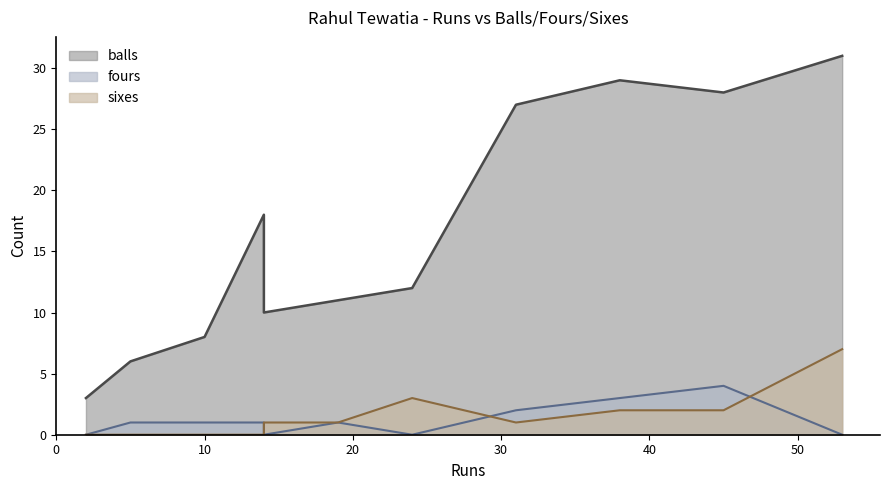

True or false: fours and balls intersect in this chart.

False